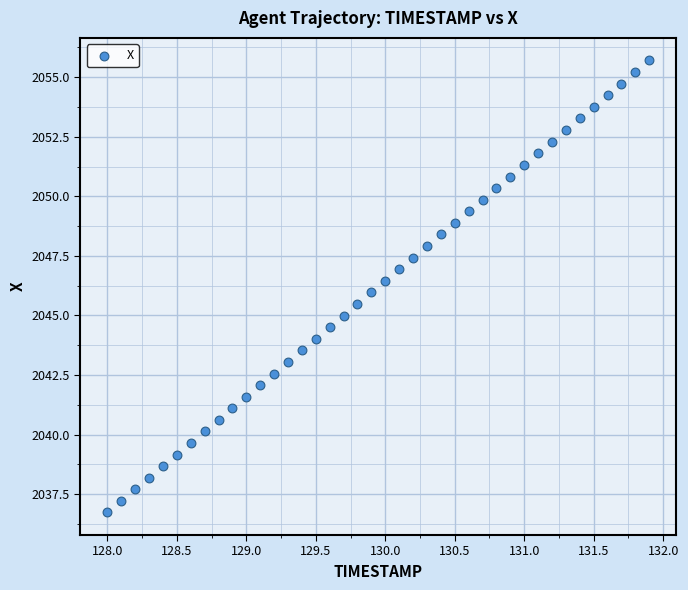

What is the range of X values (max minus min)?

3.9